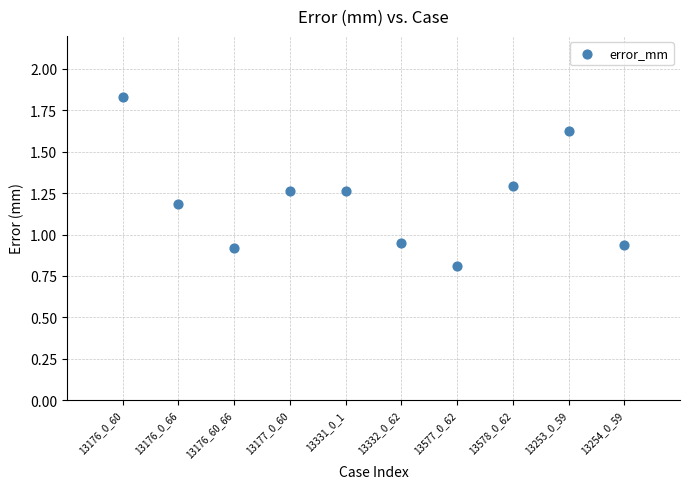

What is the average Y value?

1.2